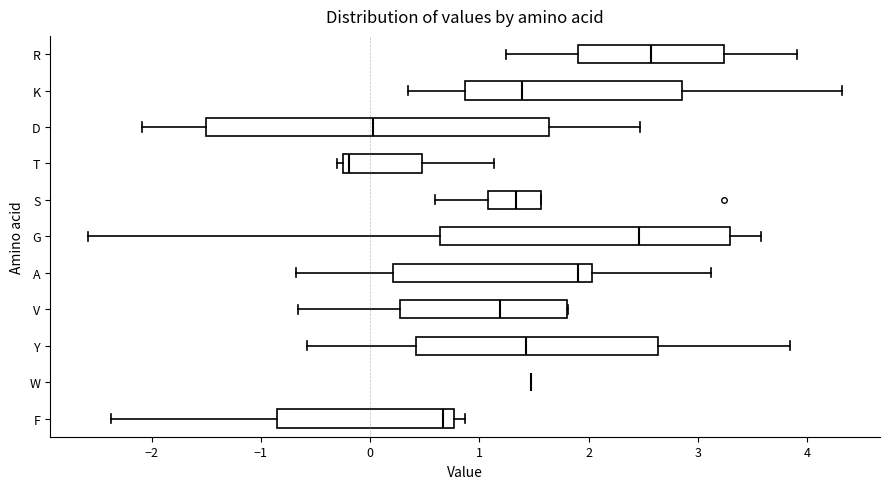

Reading bottom to top, read every box against the x-axis: the position of its median line, the range the box covers, and the ends of its whiskers. The values are not printed on the chart, so give them approximately, as read against the axis.

F: median 0.7, box -0.8 to 0.8, whiskers -2.4 to 0.9
W: box collapsed to a line at 1.5, whiskers 1.5 to 1.5
Y: median 1.4, box 0.4 to 2.6, whiskers -0.6 to 3.8
V: median 1.2, box 0.3 to 1.8, whiskers -0.7 to 1.8
A: median 1.9, box 0.2 to 2.0, whiskers -0.7 to 3.1
G: median 2.5, box 0.6 to 3.3, whiskers -2.6 to 3.6
S: median 1.3, box 1.1 to 1.6, whiskers 0.6 to 1.6
T: median -0.2, box -0.3 to 0.5, whiskers -0.3 (just left of the box's left edge) to 1.1
D: median 0.0, box -1.5 to 1.6, whiskers -2.1 to 2.5
K: median 1.4, box 0.9 to 2.9, whiskers 0.3 to 4.3
R: median 2.6, box 1.9 to 3.2, whiskers 1.2 to 3.9